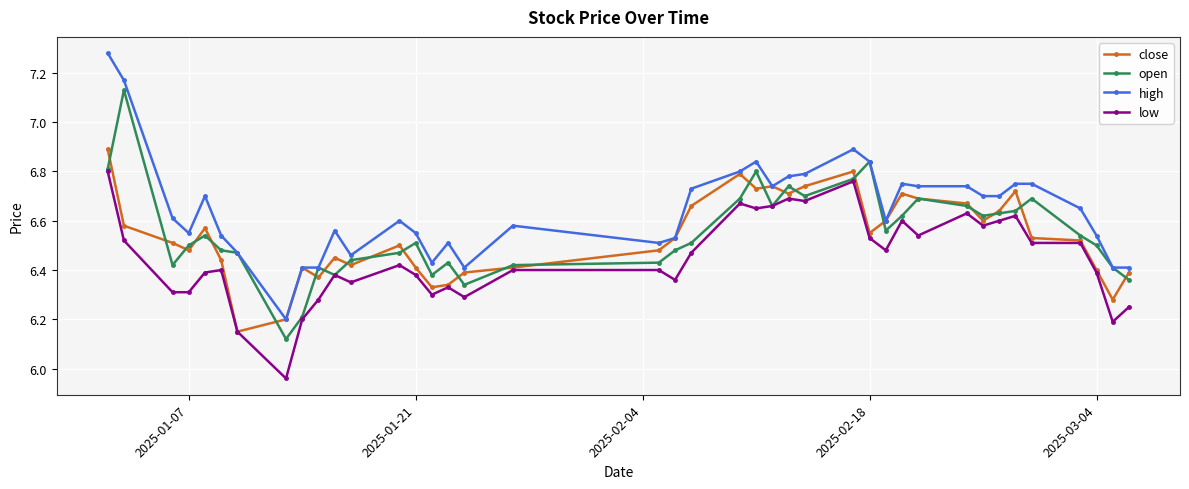

True or false: high has more than 1 interior local peaks.

True